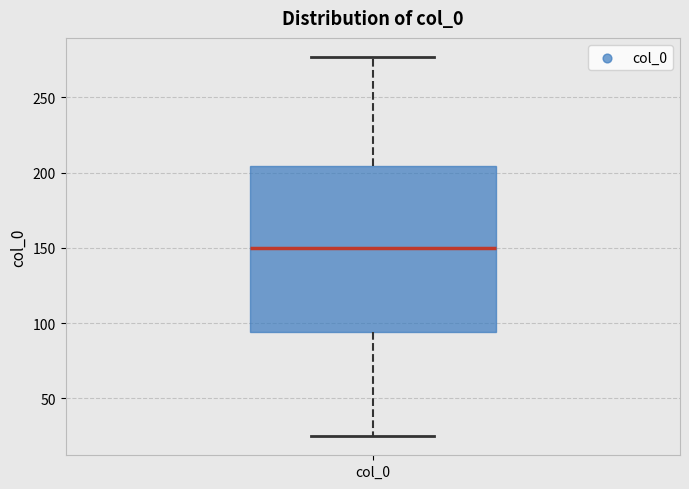

Read this box plot against the y-axis: the position of the median line, the range covered by the box, and the ends of both whiskers. The values are not printed on the chart, so give them approximately, as read against the axis.

median 150, box 95 to 205, whiskers 25 to 275